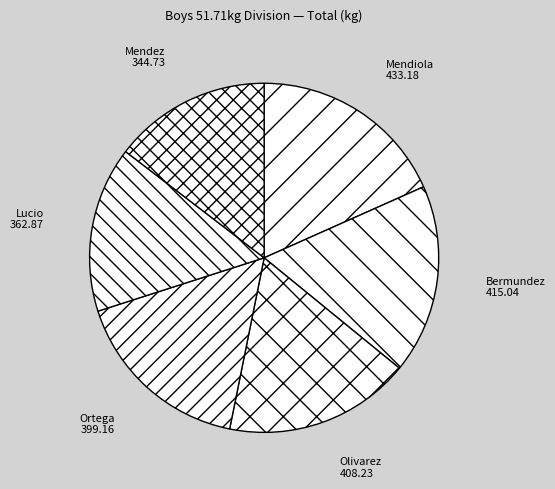

Count the number of slices in the pie.

6